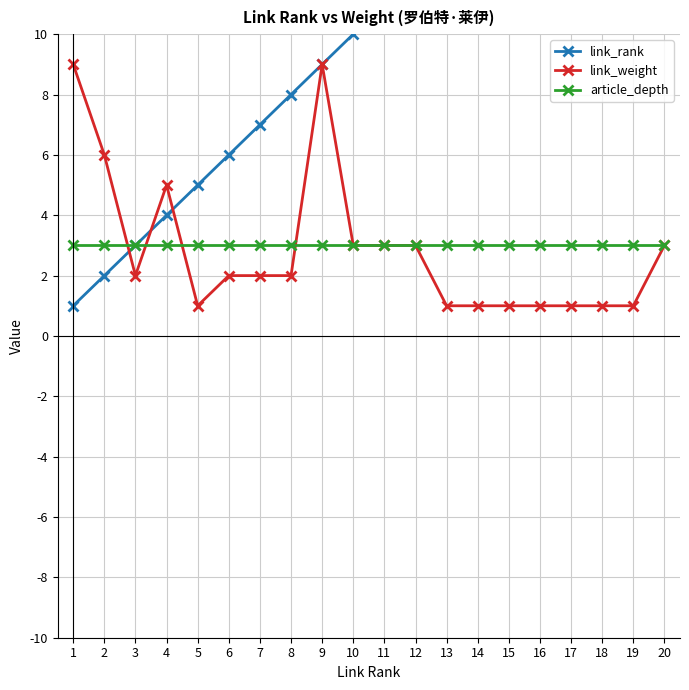

What are all the series names shown in the legend?

link_rank, link_weight, article_depth